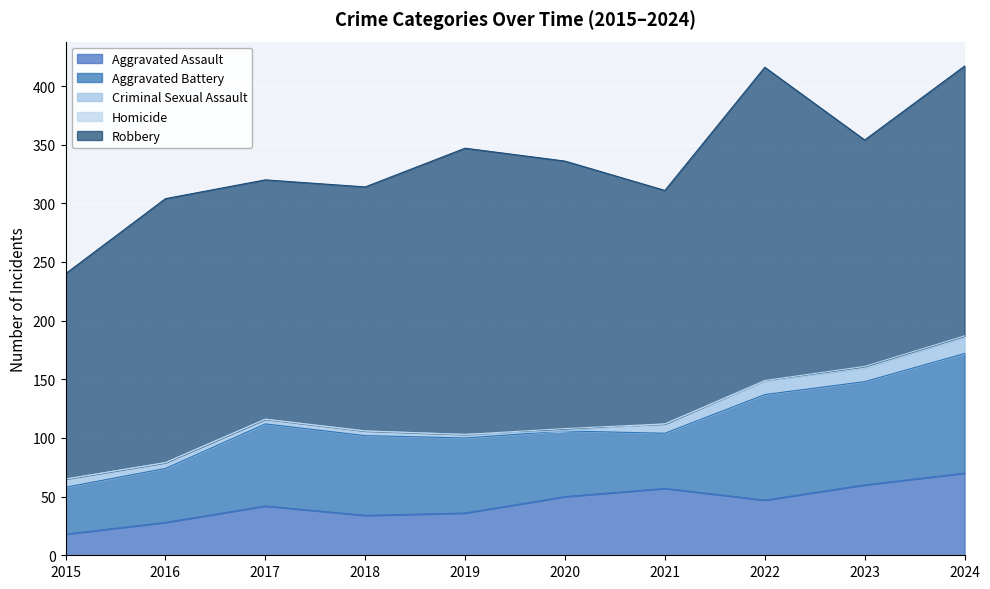

Reading left to right, extract all data points from this chart.

Aggravated Assault: 2015=18	2016=28	2017=42	2018=34	2019=36	2020=50	2021=57	2022=47	2023=60	2024=70
Aggravated Battery: 2015=40	2016=46	2017=70	2018=68	2019=64	2020=56	2021=47	2022=90	2023=88	2024=102
Criminal Sexual Assault: 2015=7	2016=5	2017=4	2018=4	2019=3	2020=0	2021=8	2022=11	2023=11	2024=13
Homicide: 2015=0	2016=0	2017=0	2018=0	2019=0	2020=2	2021=0	2022=1	2023=2	2024=2
Robbery: 2015=175	2016=225	2017=204	2018=208	2019=244	2020=228	2021=199	2022=267	2023=193	2024=230